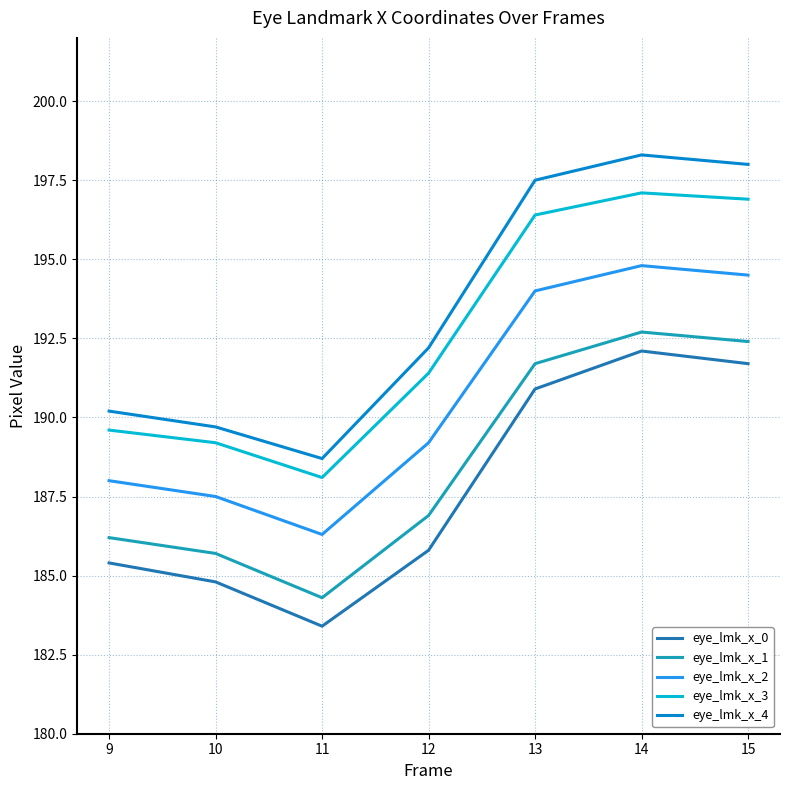

True or false: eye_lmk_x_1 and eye_lmk_x_2 cross at least once.

False